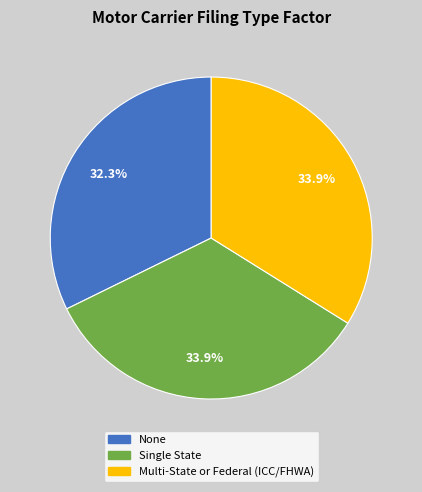

Approximately how many times larger is the value at Single State compared to Multi-State or Federal (ICC/FHWA)?

1.0